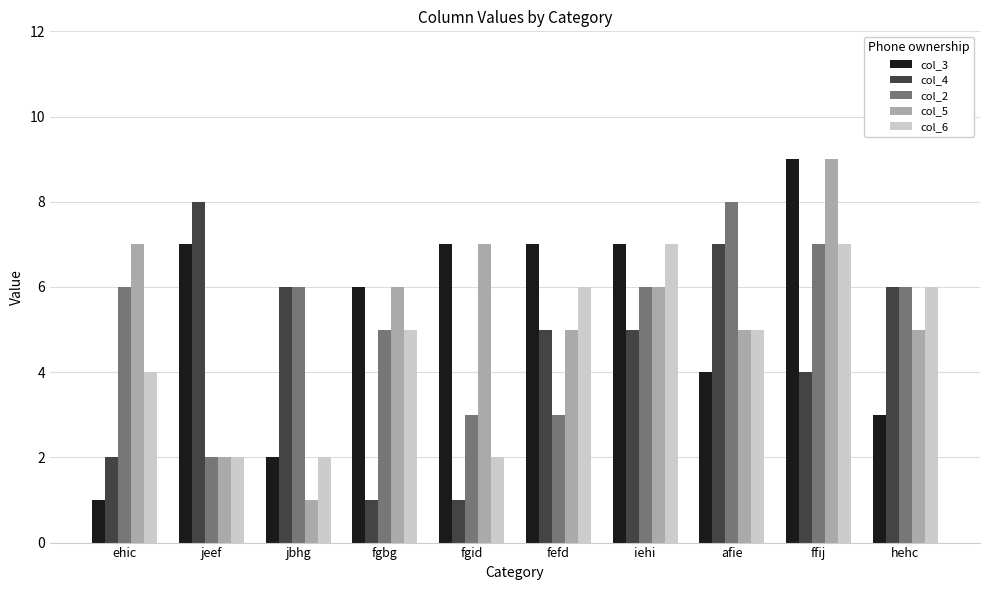

What is the sum of the col_6 values at jbhg and ffij?

9